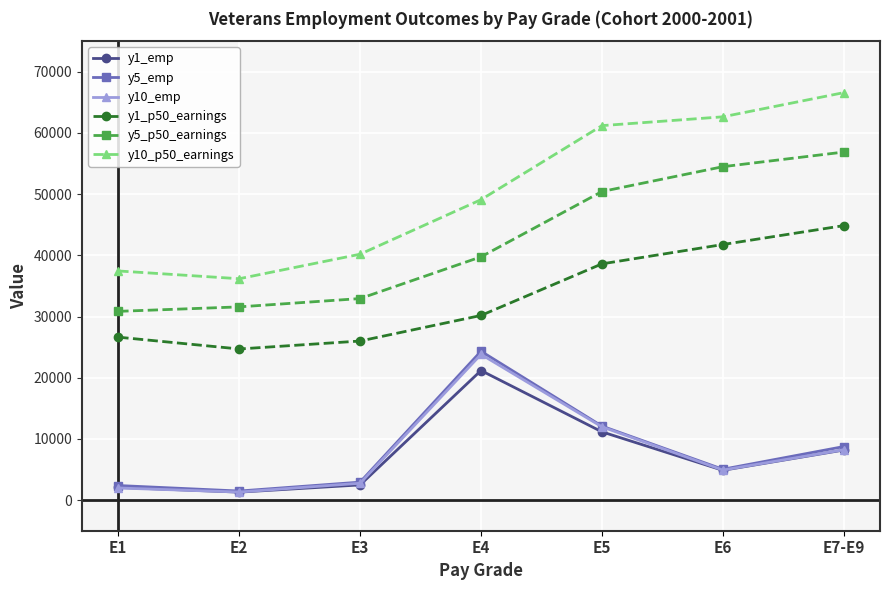

Is it true that y5_p50_earnings equals 88191 at E5?

False